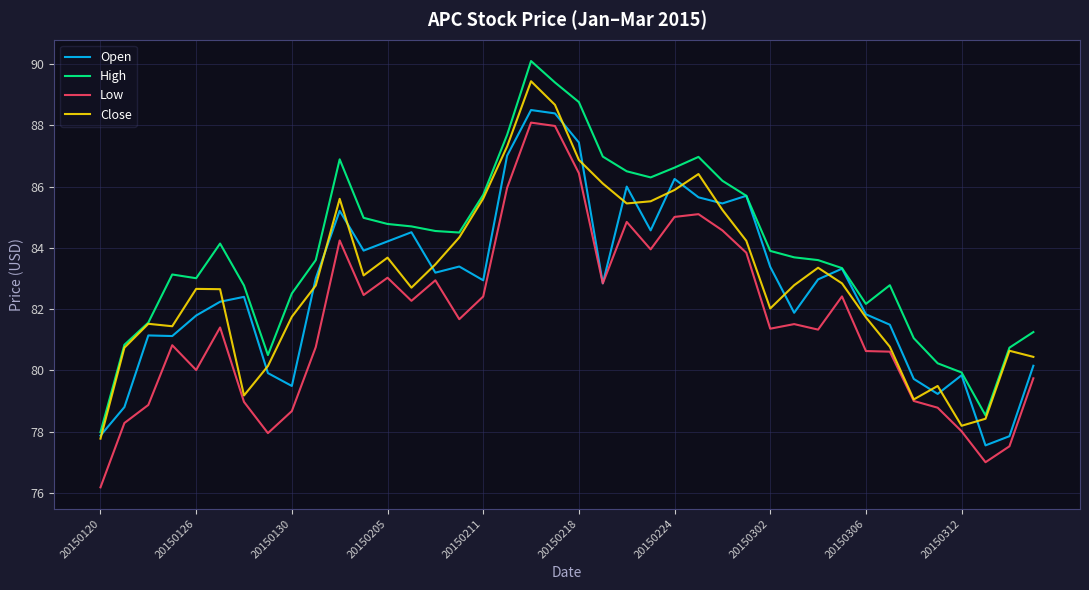

True or false: High and Low cross at least once.

False